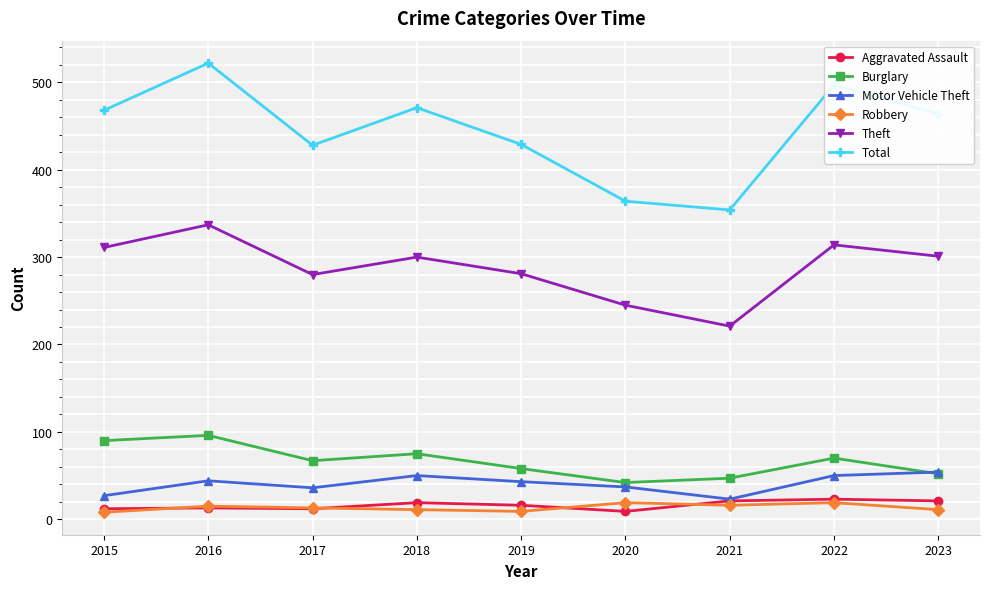

What is the spread (max minus min) of values at 2023?

453